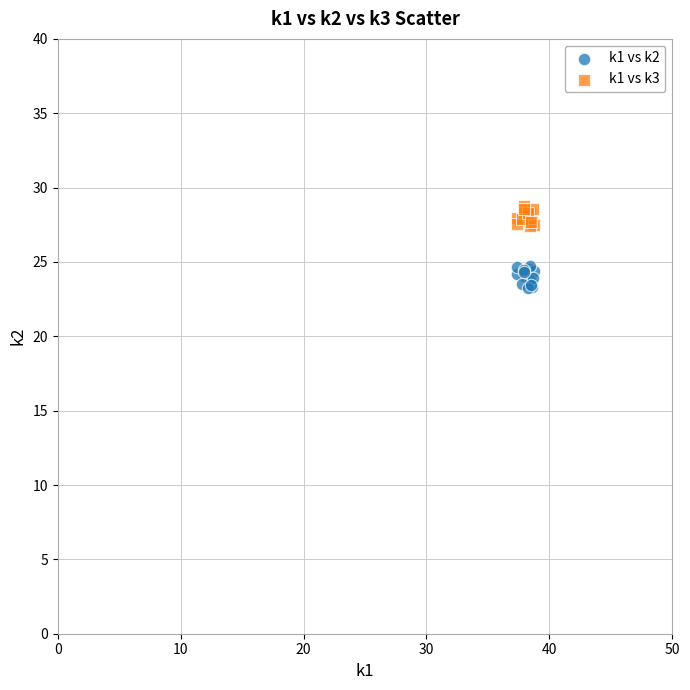

Which series contains the lowest Y value?

k1 vs k2